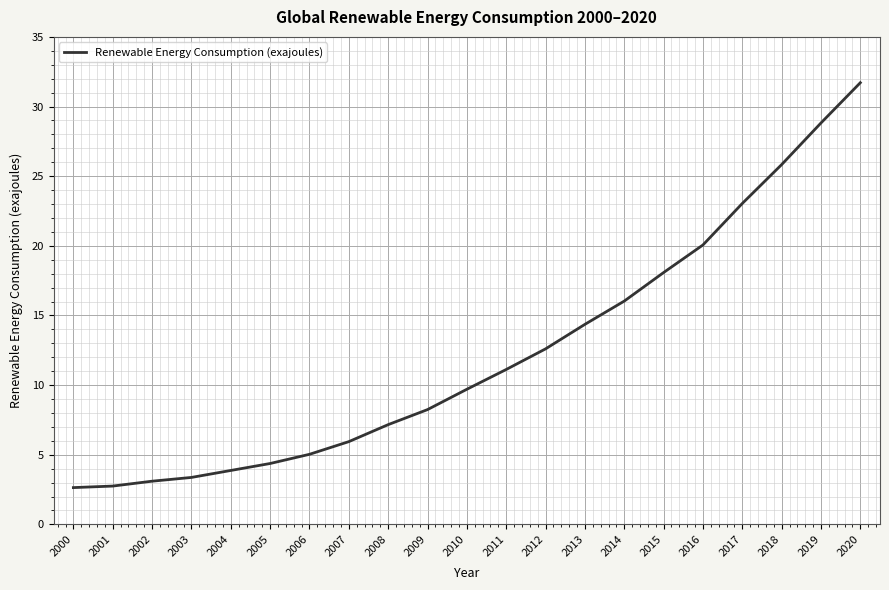

What is the ratio of the value at 2019 to the value at 2002?

9.3